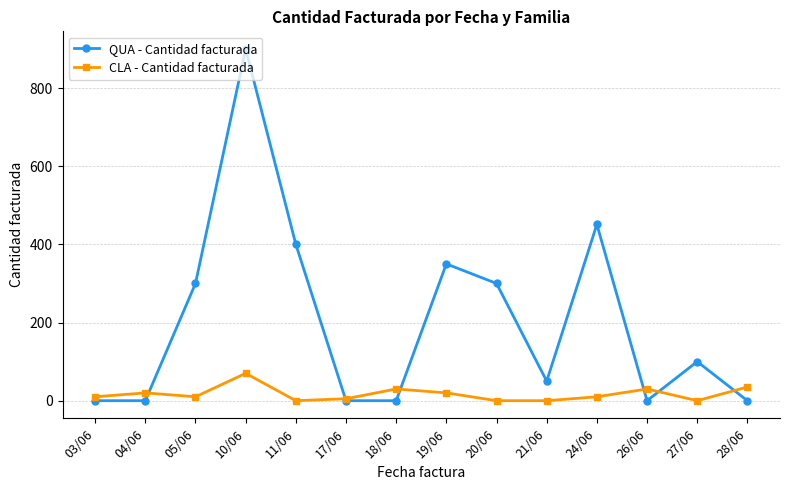

Between 10/06 and 28/06, which series saw the biggest shift?

QUA - Cantidad facturada